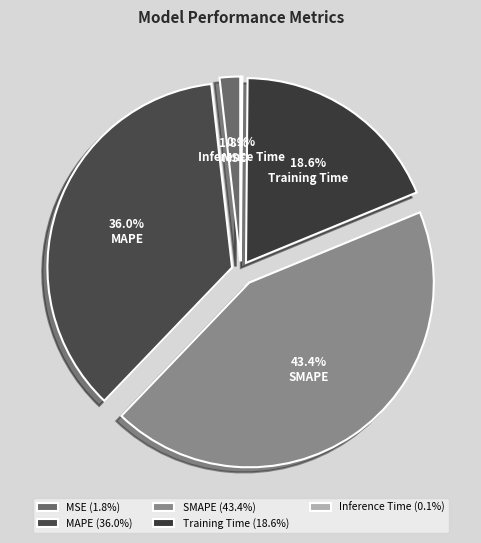

How many segments does this pie chart have?

5